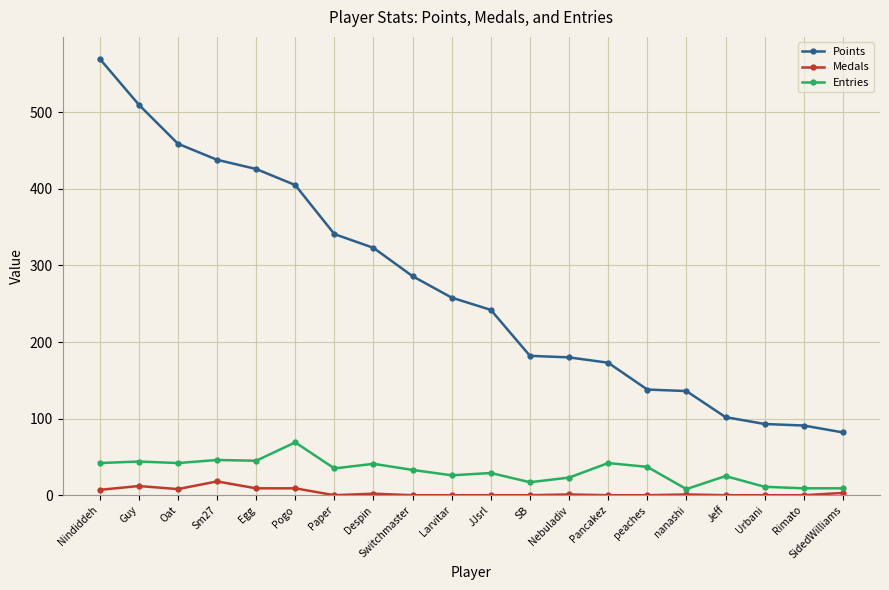

Which label corresponds to the largest value in the chart?

Nindiddeh